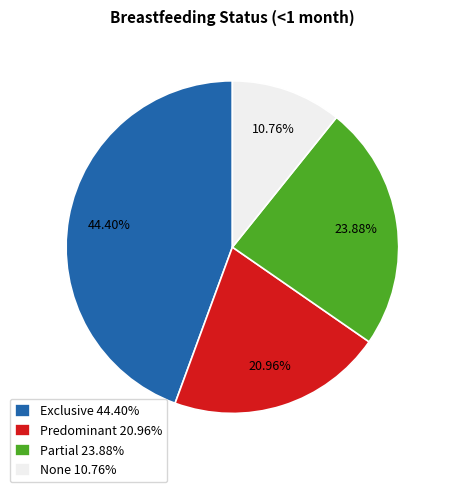

The Exclusive slice represents 44% of the pie. True or false?

True